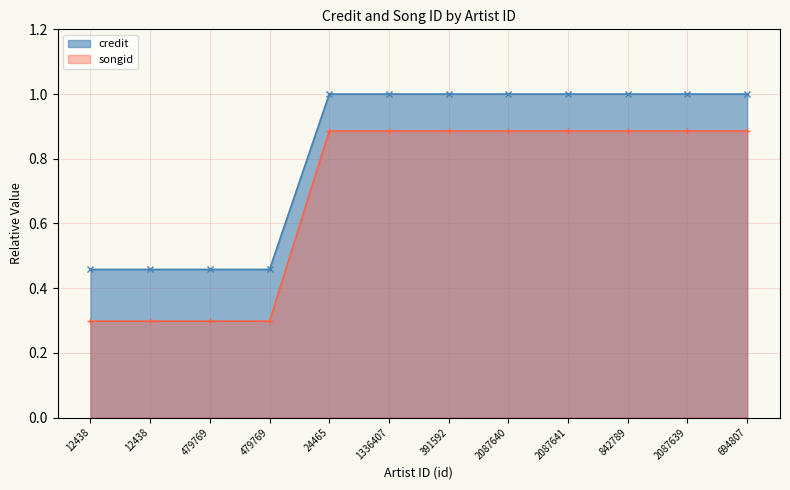

List the series in order of their peak value, highest first.

credit, songid